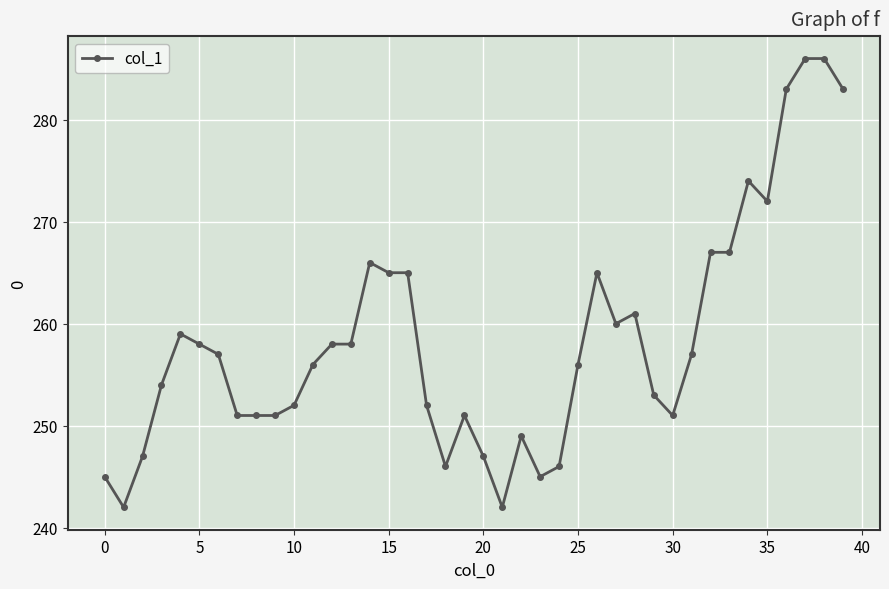

How many values are below 257?

20